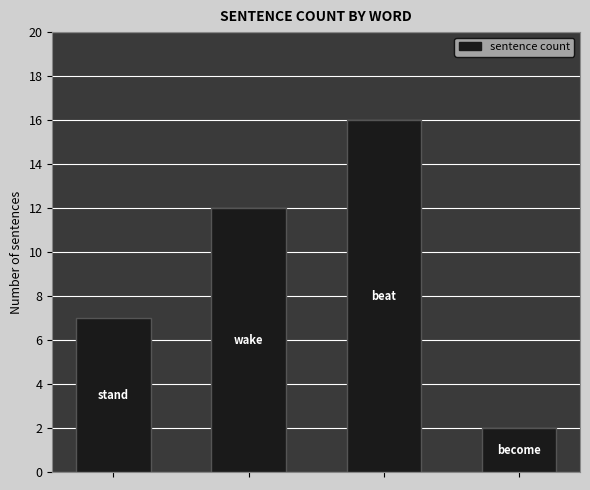

What is the average value?

9